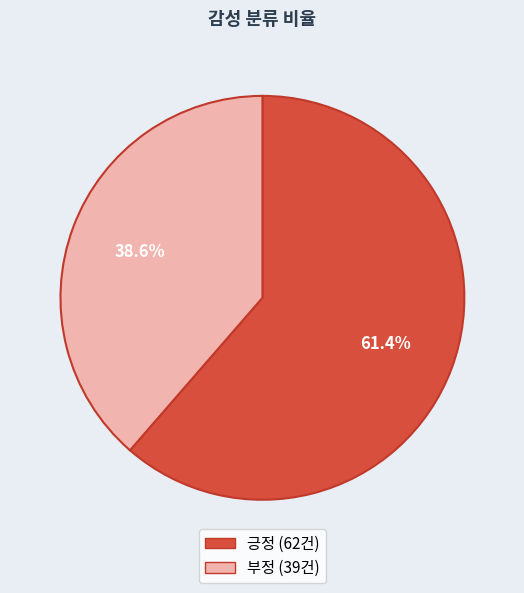

Is there a majority slice in this chart?

Yes